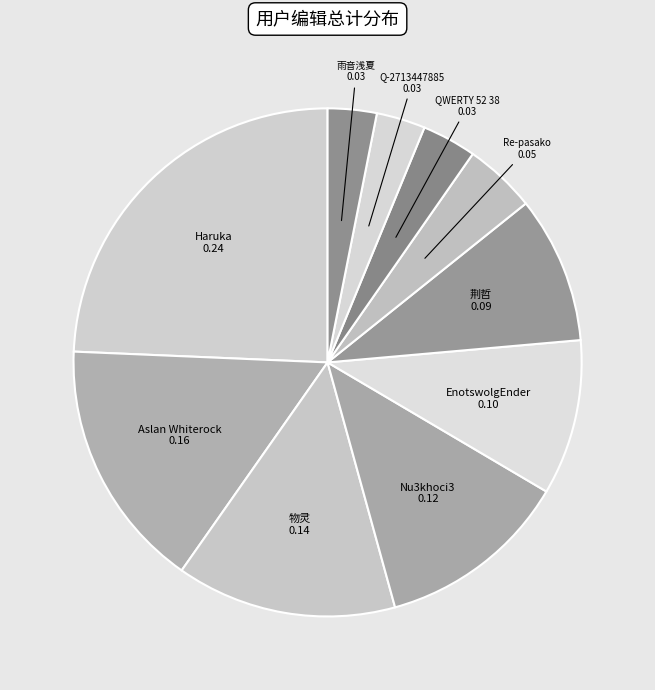

Between QWERTY 52 38 and Re-pasako, which is larger?

Re-pasako